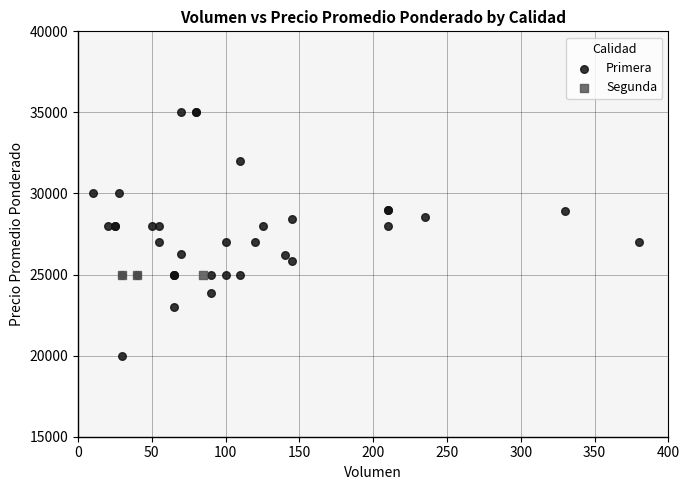

Which series reaches the maximum Y coordinate?

Primera